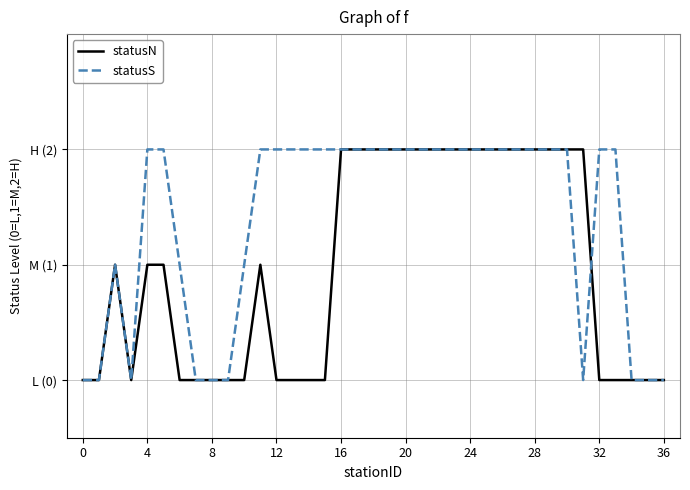

What are all the series names shown in the legend?

statusN, statusS